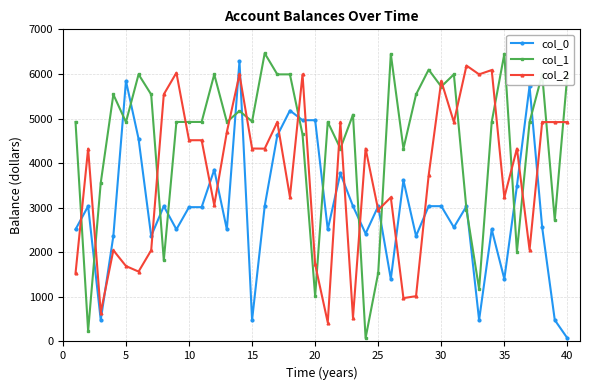

What is the difference between the second highest and minimum values in the col_0 series?

5770